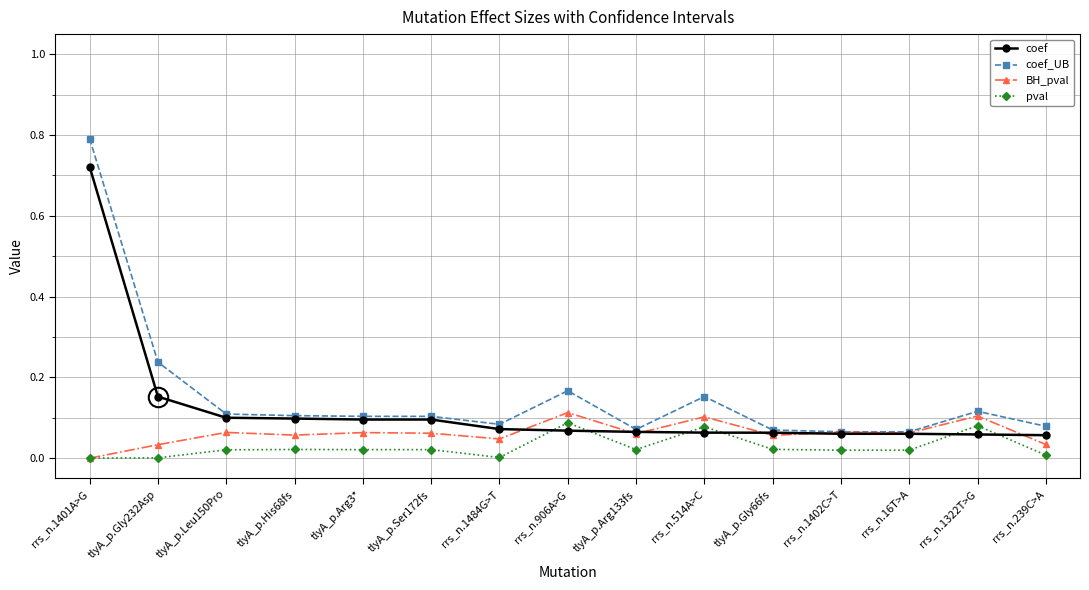

List the series in order of their peak value, lowest first.

pval, BH_pval, coef, coef_UB